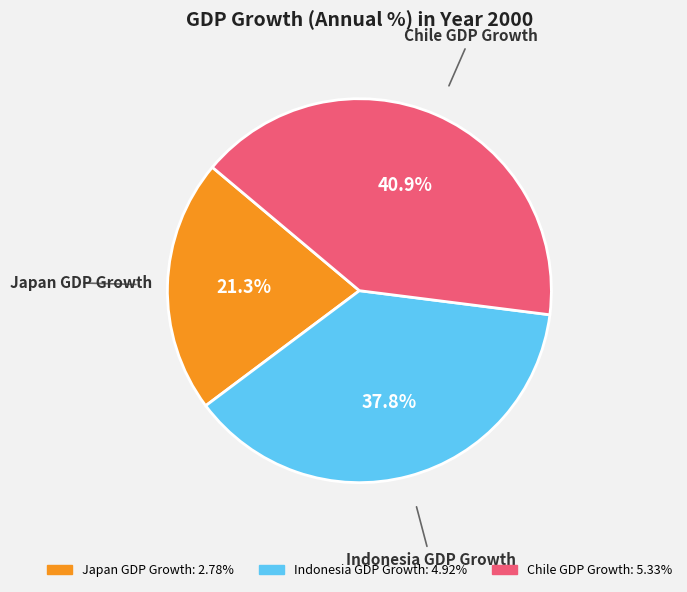

To the nearest percent, what is the difference between the largest and smallest slice percentages?

20%